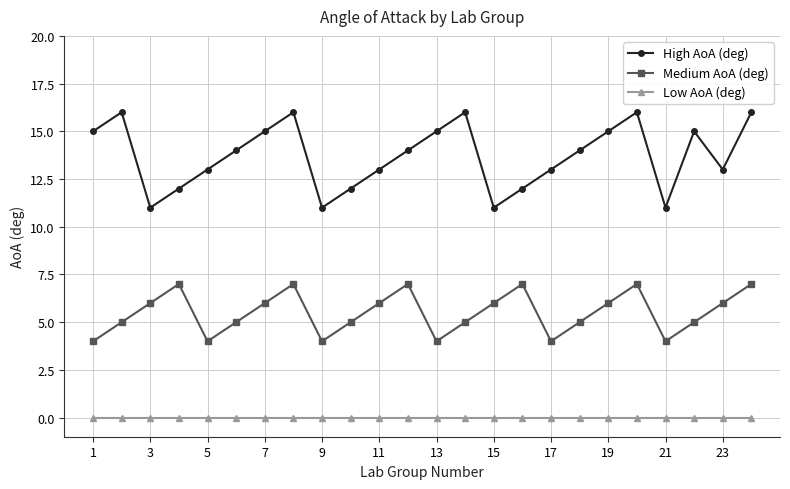

Rank the series by their average value, from lowest to highest.

Low AoA (deg), Medium AoA (deg), High AoA (deg)